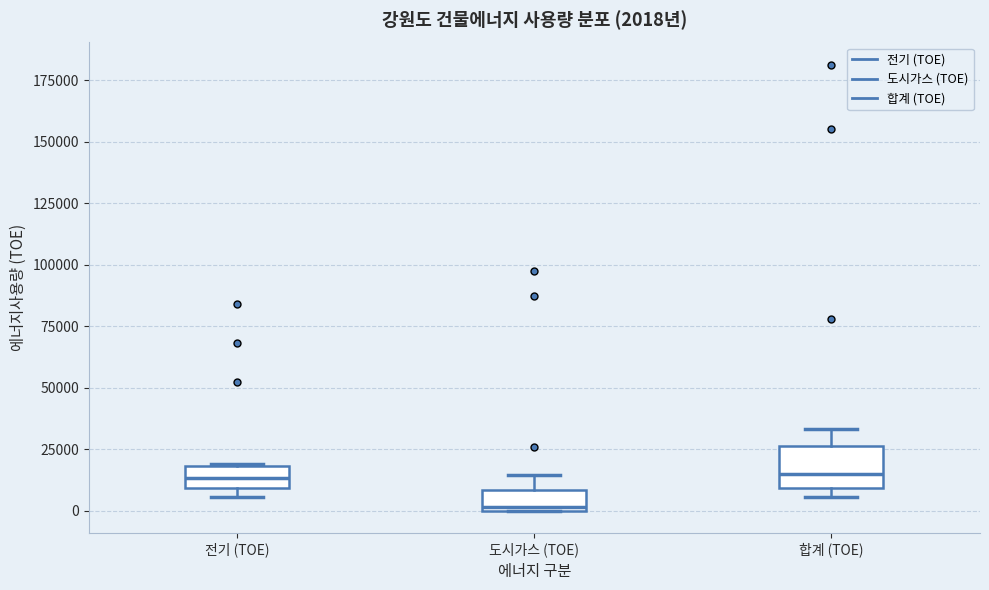

Which box's median line is the lowest?

도시가스 (TOE)